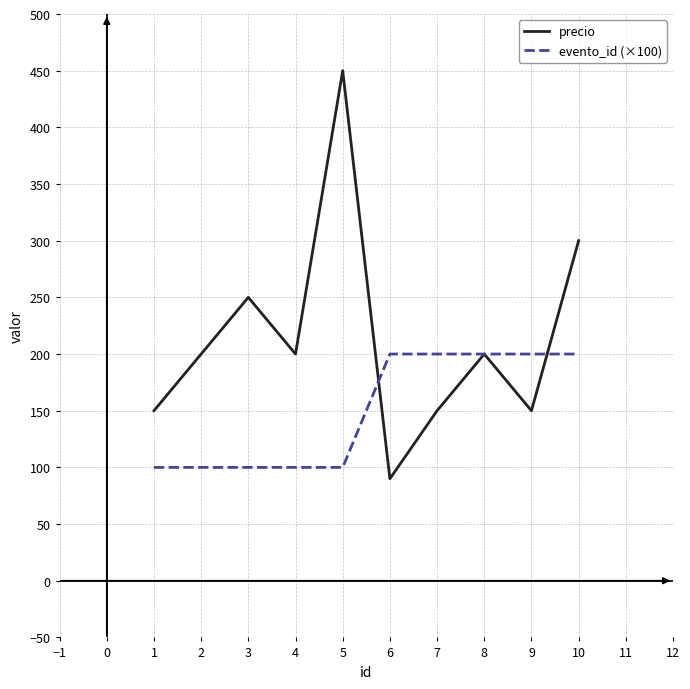

The value of precio at 5 is 92. True or false?

False